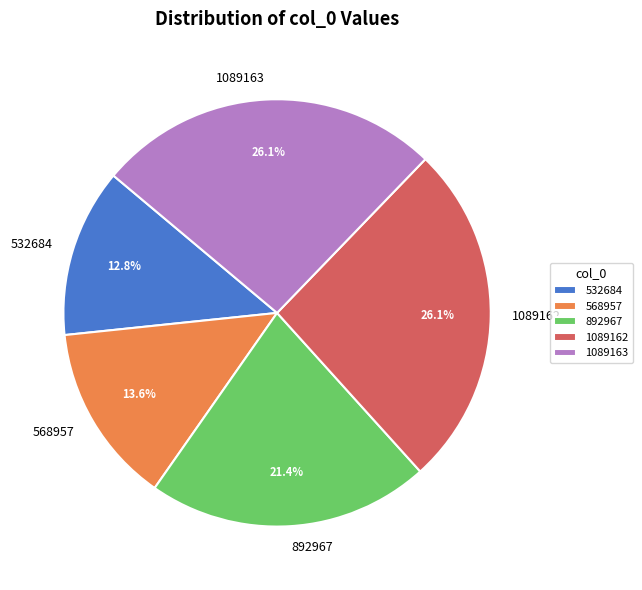

Count the number of slices in the pie.

5